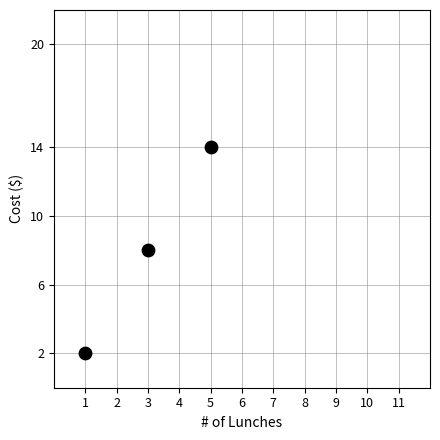

What is the average X value?

3